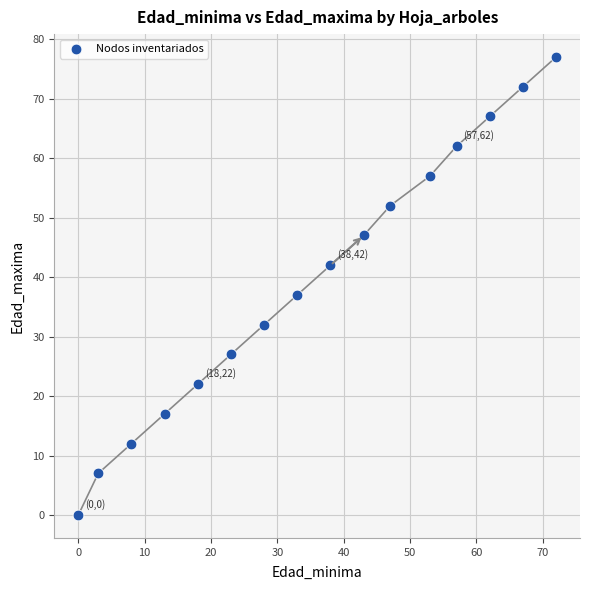

What is the range of X values (max minus min)?

72